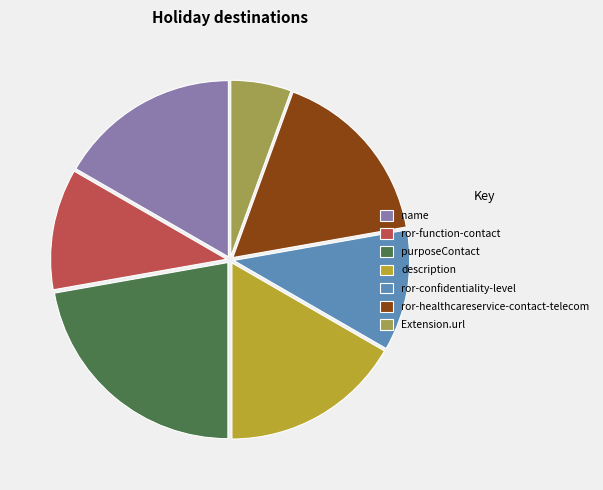

What is the largest slice in the pie chart?

purposeContact